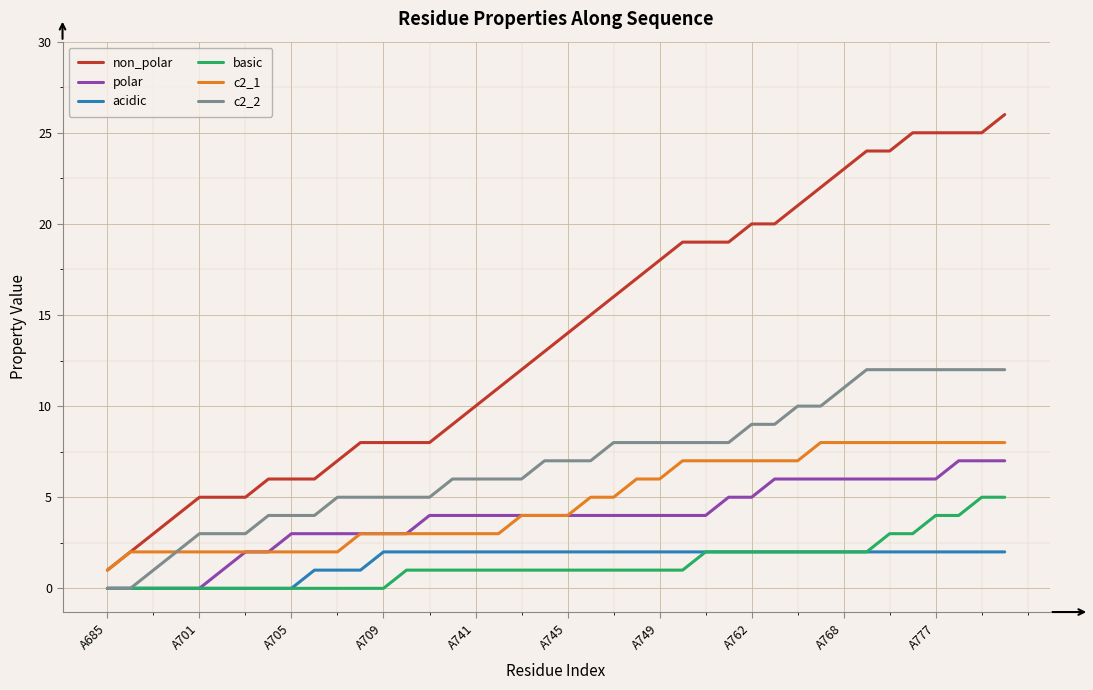

Which series has the widest spread of values?

non_polar